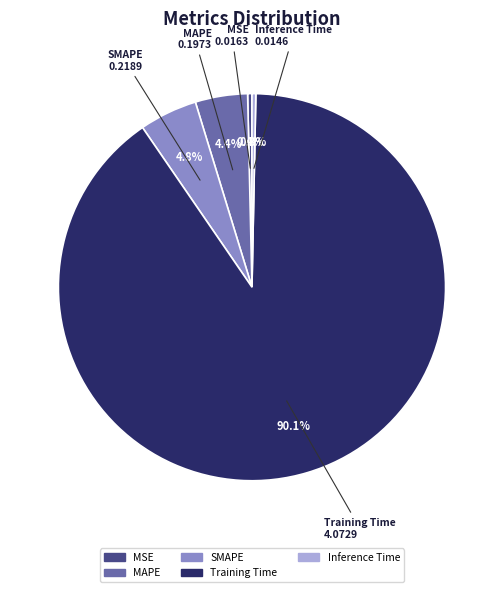

What percentage do MSE and Inference Time together represent?

0.7%